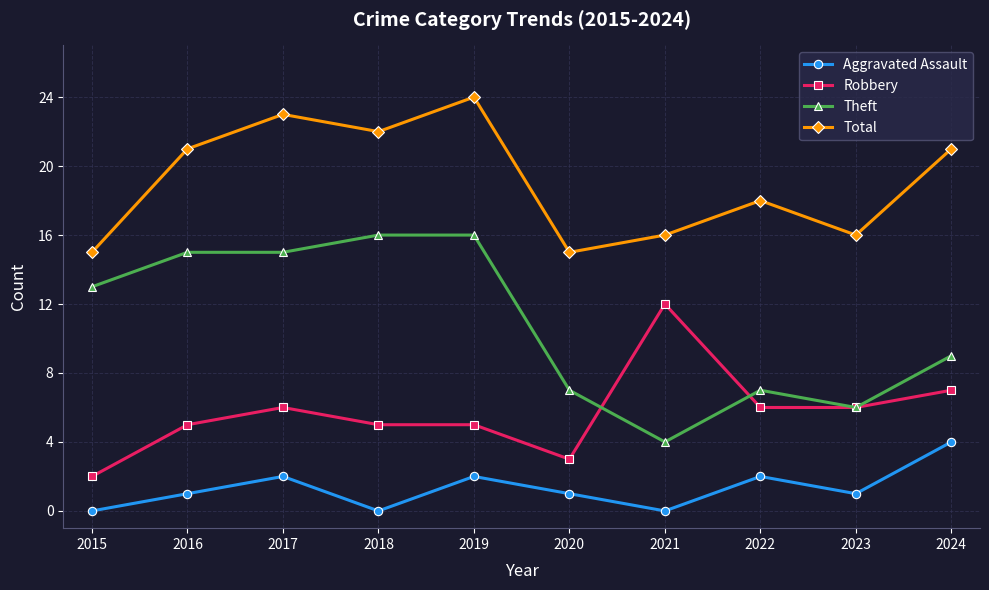

How many categories are shown in the chart?

10